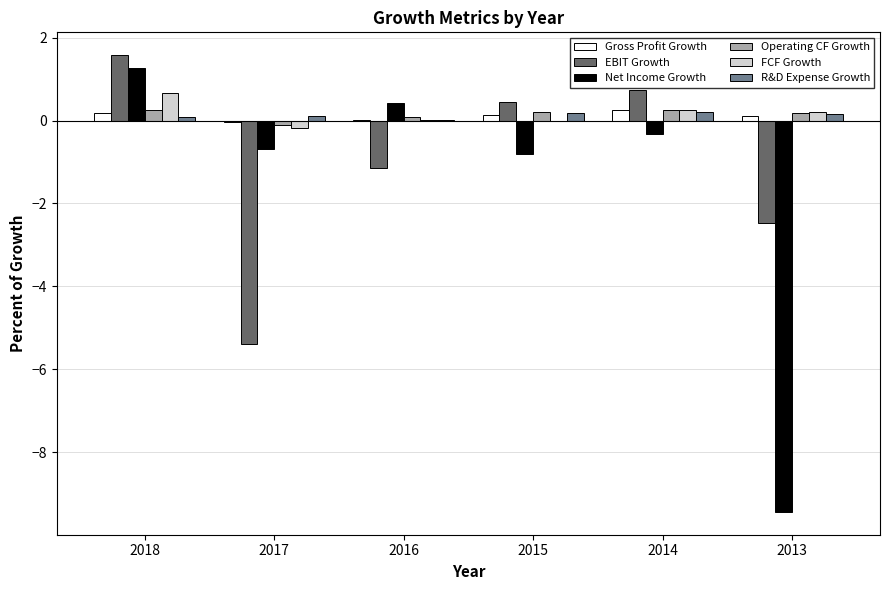

What is the sum of all R&D Expense Growth values?

0.7